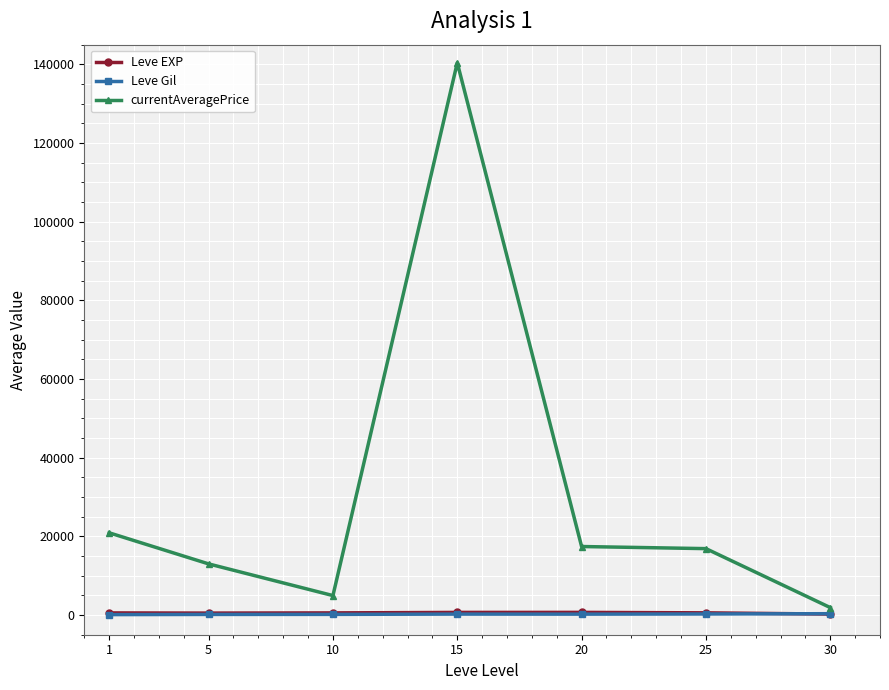

Which series has the widest spread of values?

currentAveragePrice